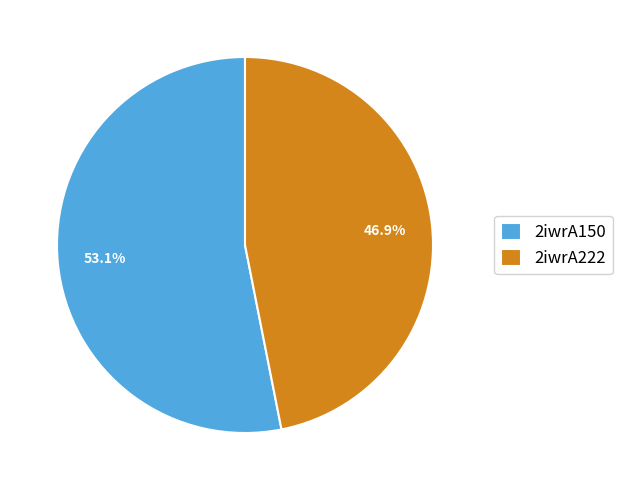

What percentage is NOT represented by 2iwrA150?

46.9%